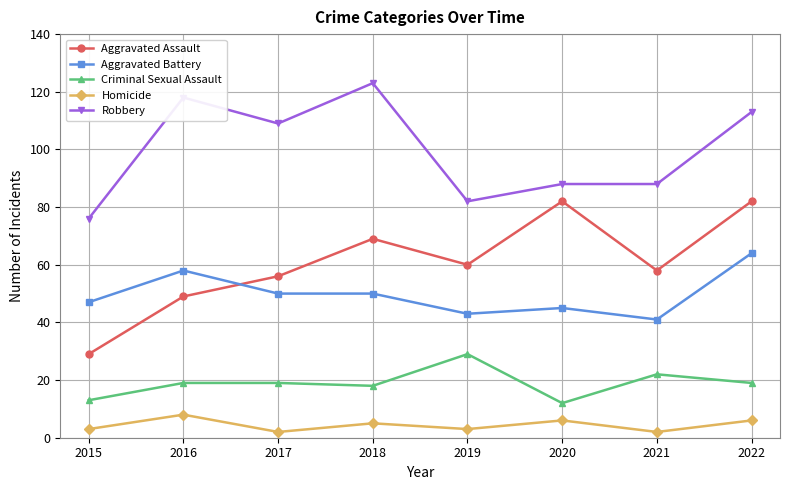

Reading right to left, extract all data points from this chart.

Aggravated Assault: 2022=82	2021=58	2020=82	2019=60	2018=69	2017=56	2016=49	2015=29
Aggravated Battery: 2022=64	2021=41	2020=45	2019=43	2018=50	2017=50	2016=58	2015=47
Criminal Sexual Assault: 2022=19	2021=22	2020=12	2019=29	2018=18	2017=19	2016=19	2015=13
Homicide: 2022=6	2021=2	2020=6	2019=3	2018=5	2017=2	2016=8	2015=3
Robbery: 2022=113	2021=88	2020=88	2019=82	2018=123	2017=109	2016=118	2015=76